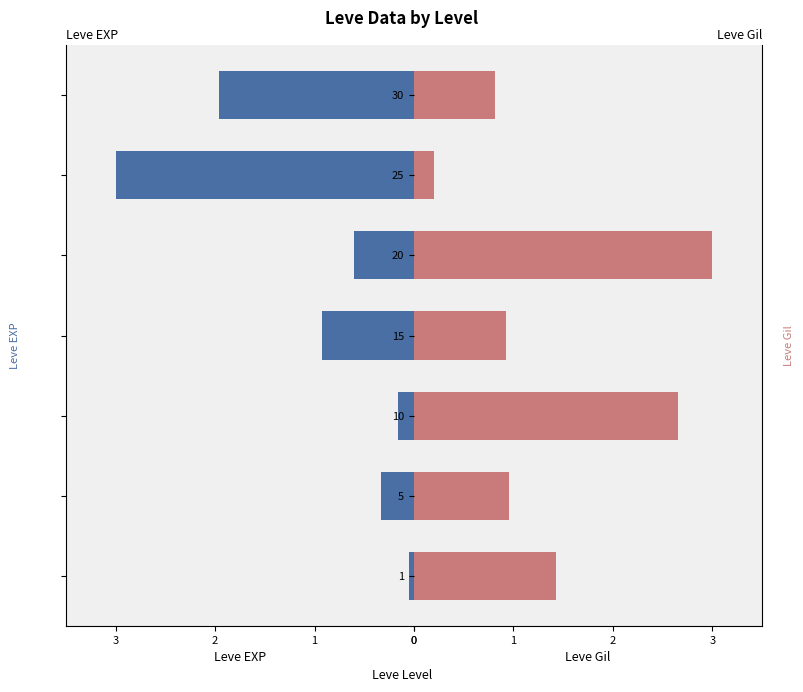

Which has a higher value, 15 or 10?

15